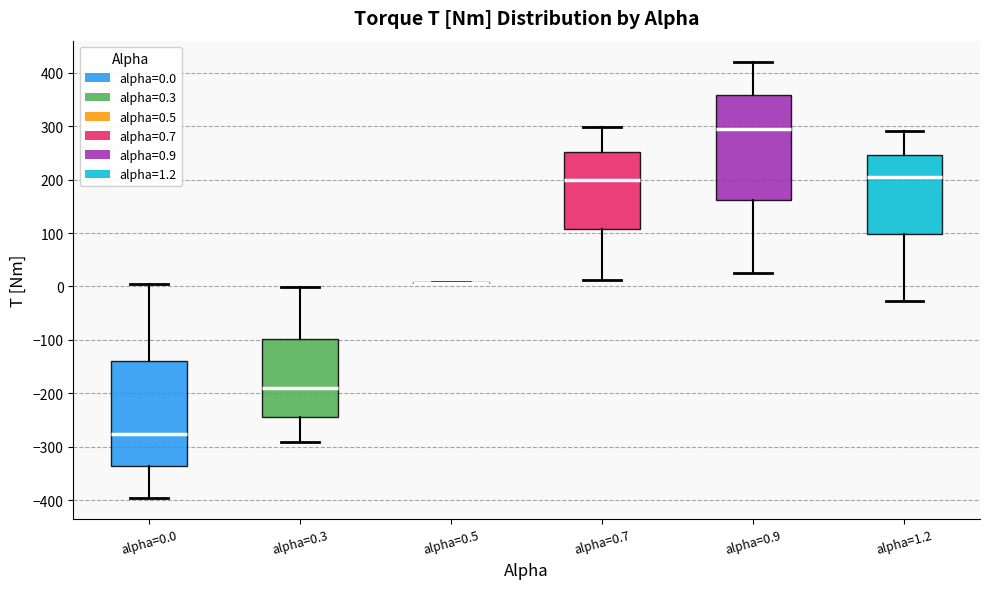

Reading left to right, read every box against the y-axis: the position of its median line, the range the box covers, and the ends of its whiskers. The values are not printed on the chart, so give them approximately, as read against the axis.

alpha=0.0: median -280, box -340 to -140, whiskers -400 to 10
alpha=0.3: median -190, box -240 to -100, whiskers -290 to 0
alpha=0.5: box collapsed to a line at 10, whiskers 10 to 10
alpha=0.7: median 200, box 110 to 250, whiskers 10 to 300
alpha=0.9: median 290, box 160 to 360, whiskers 20 to 420
alpha=1.2: median 200, box 100 to 250, whiskers -30 to 290